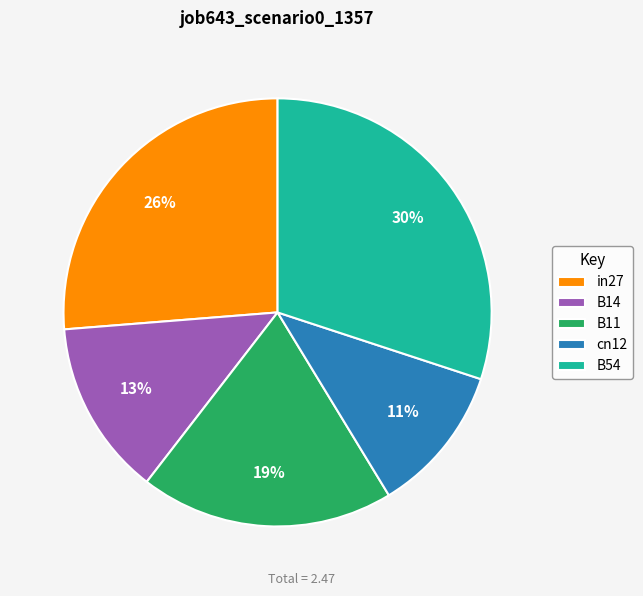

The in27 slice represents 26% of the pie. True or false?

True